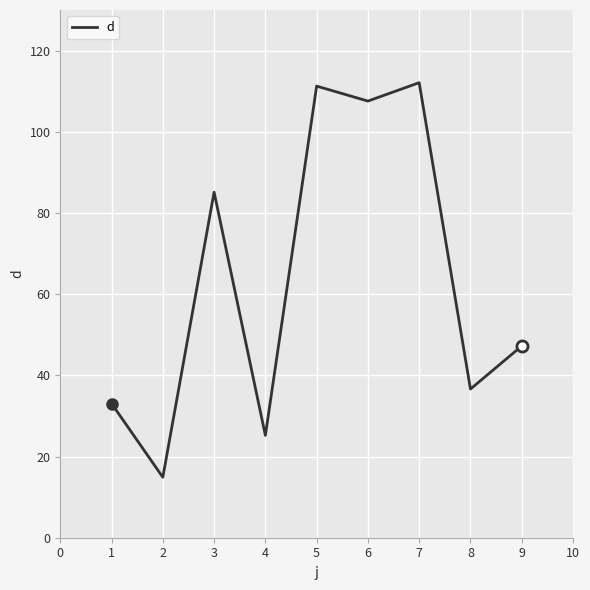

The value at 8 is 17.1. True or false?

False